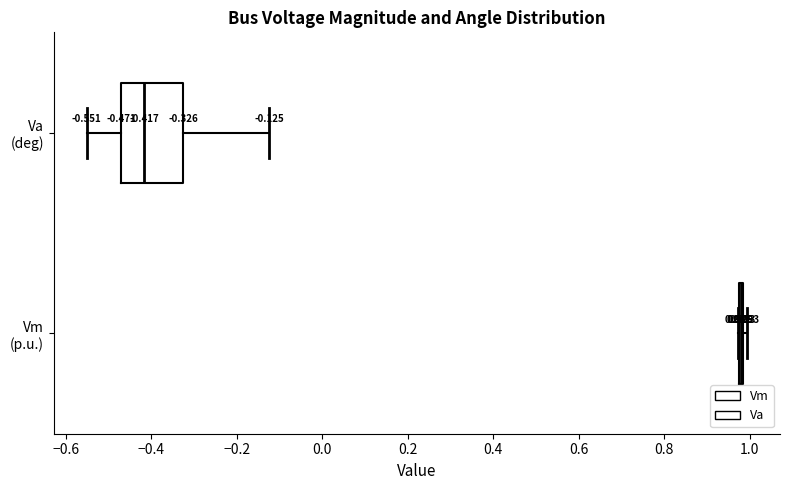

Comparing the boxes themselves (not the whiskers), which one is the widest?

Va (deg)